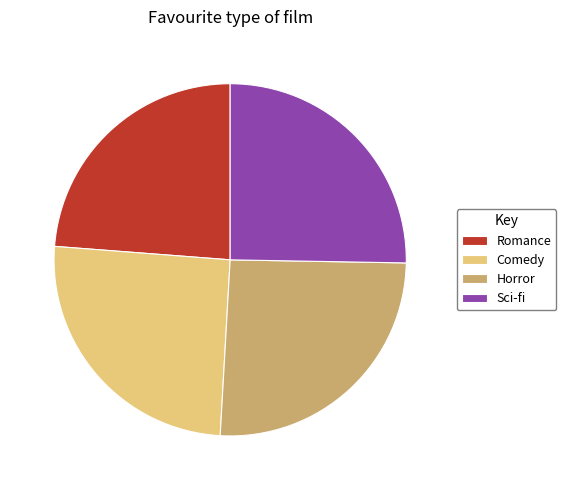

True or false: Sci-fi accounts for 14% of the total.

False